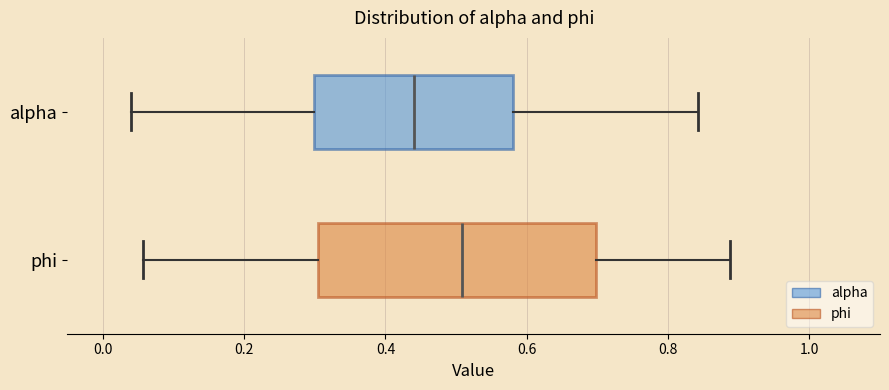

Comparing the boxes themselves (not the whiskers), which one is the widest?

phi